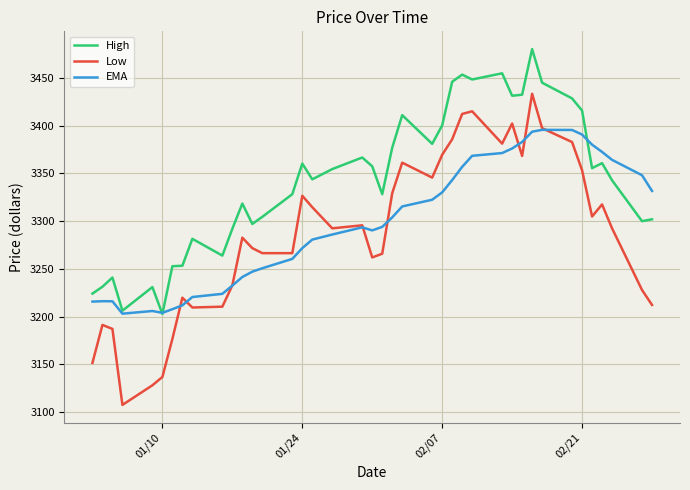

What is the minimum value shown in the chart?

3107.7